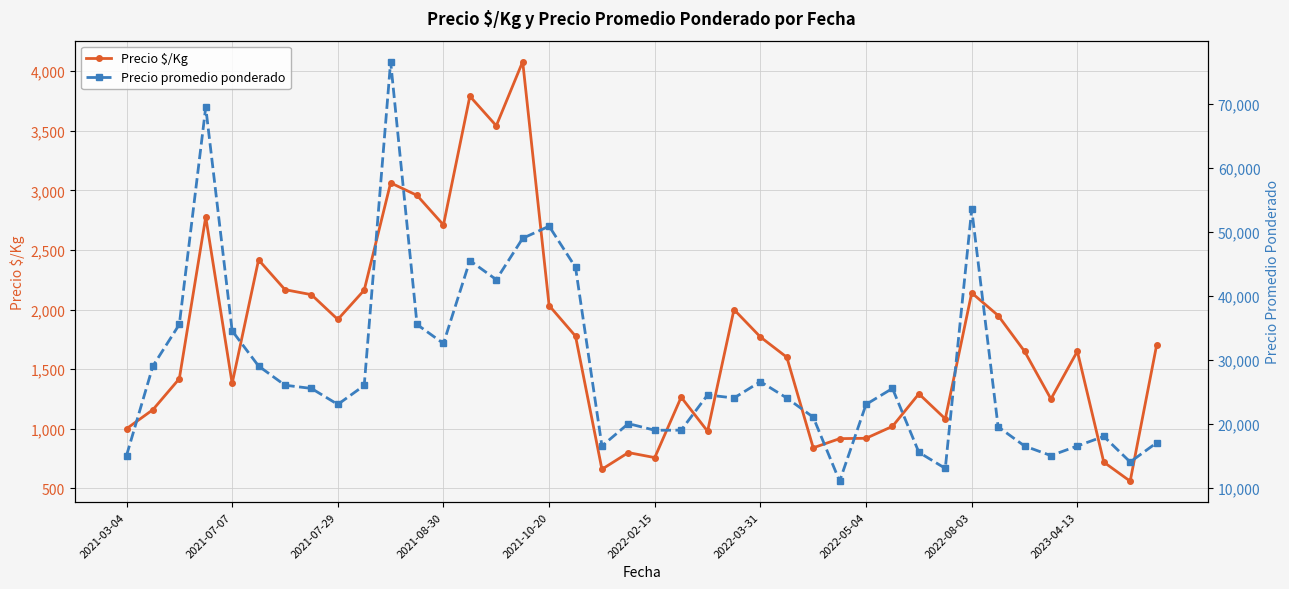

How many distinct data groups are displayed?

2